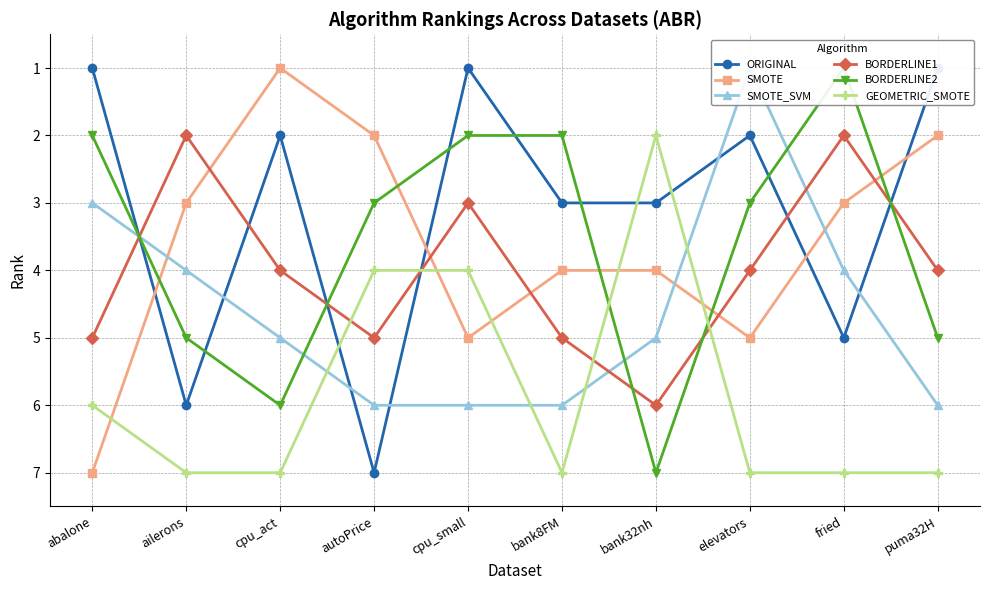

The value of BORDERLINE2 at cpu_small is 2. True or false?

True